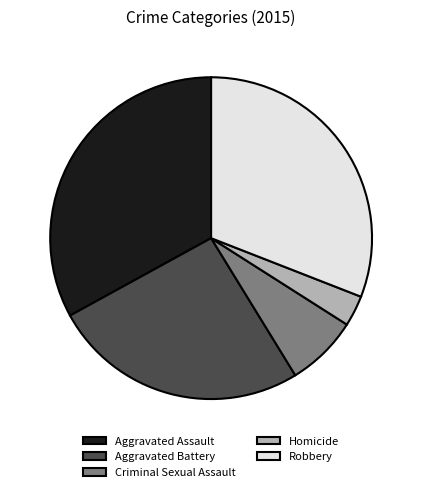

What is the largest slice in the pie chart?

Aggravated Assault